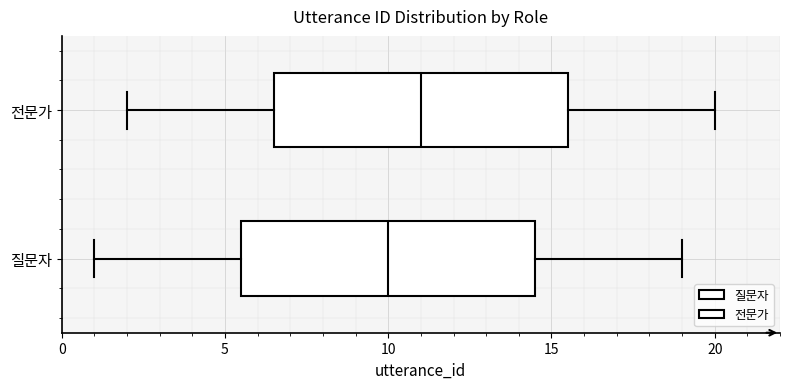

Where does the right whisker of the box for 질문자 end on the x-axis? The values are not printed on the chart, so give them approximately, as read against the axis.

19.0